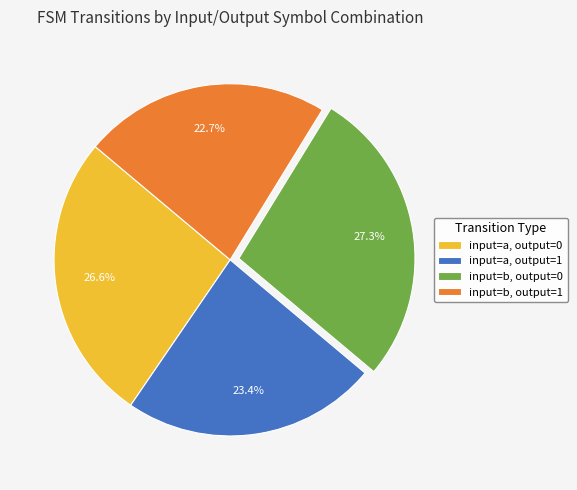

What is the ratio of the value at input=a, output=1 to the value at input=a, output=0?

0.9